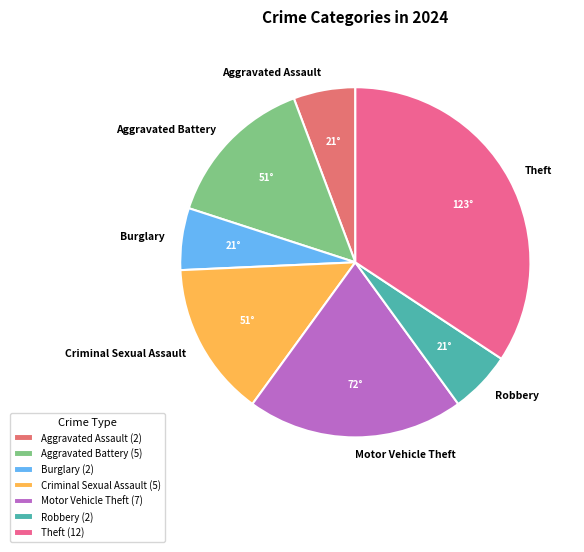

Which category has the biggest portion of the pie?

Theft